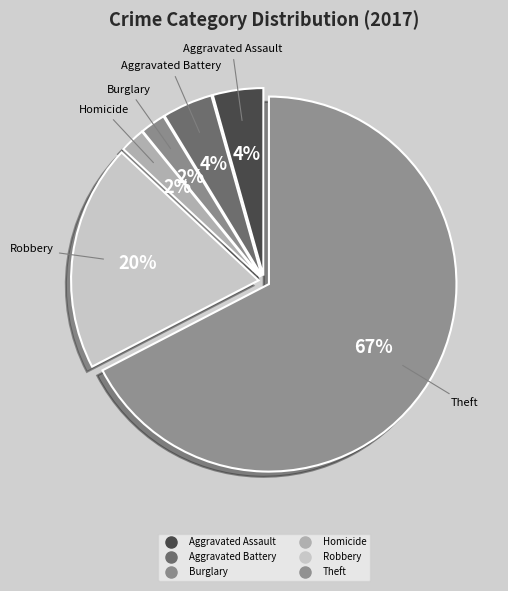

How many segments does this pie chart have?

6